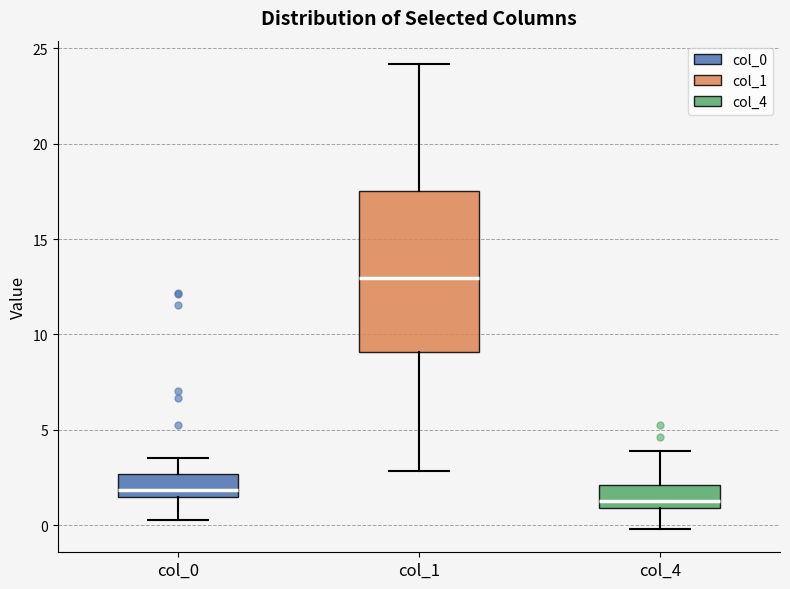

Which box is the tallest, from its lower edge to its upper edge?

col_1